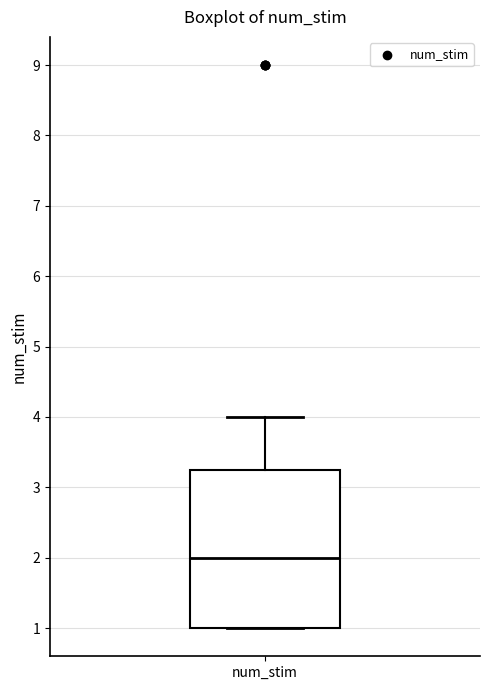

Transcribe this box plot: give where the median line is, the range the box spans, and where the two whiskers end, as read against the y-axis. The values are not printed on the chart, so give them approximately, as read against the axis.

median 2.0, box 1.0 to 3.3, whiskers 1.0 to 4.0